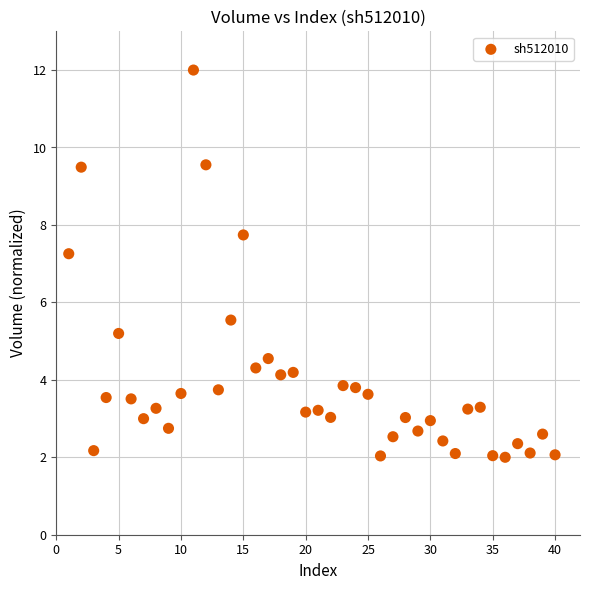

What Y value in the scatter plot is closest to 7?

7.3